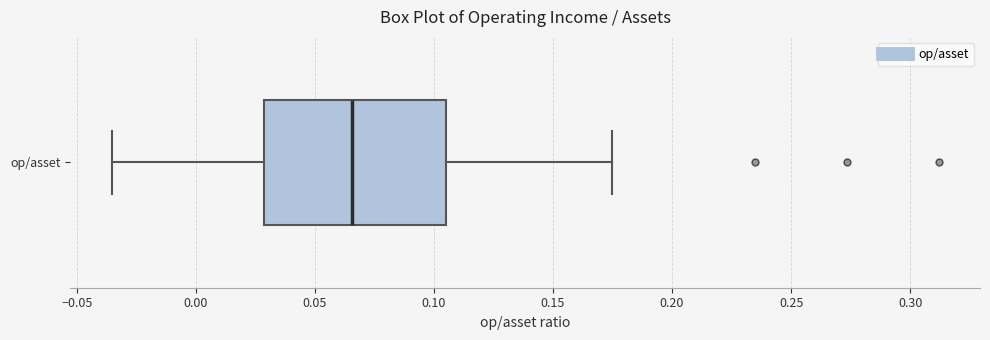

Read this box plot against the x-axis: the position of the median line, the range covered by the box, and the ends of both whiskers. The values are not printed on the chart, so give them approximately, as read against the axis.

median 0.065, box 0.030 to 0.105, whiskers -0.035 to 0.175